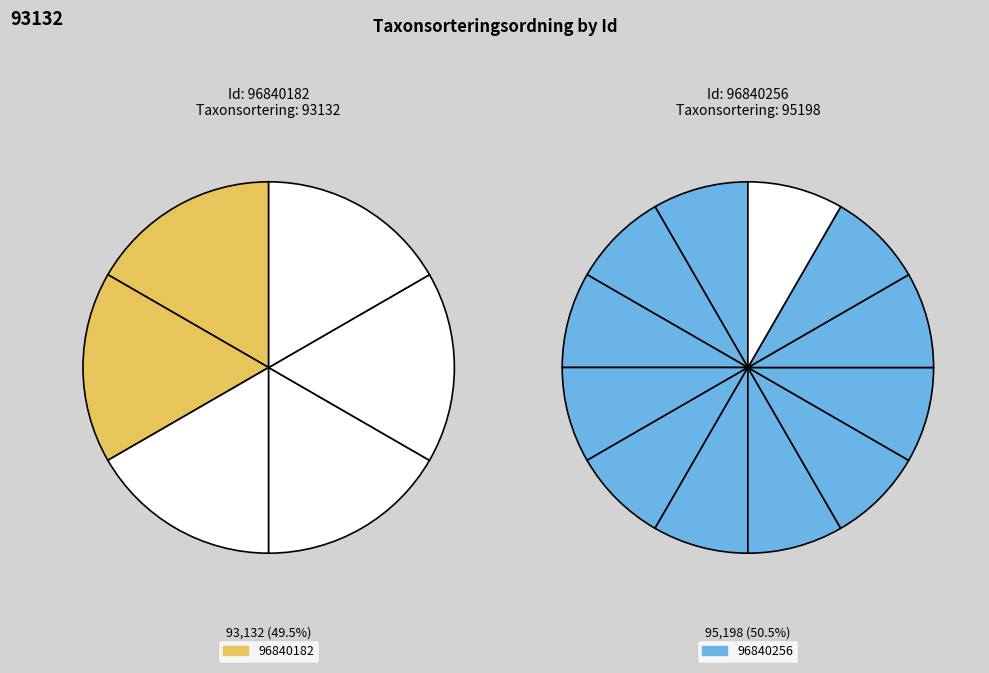

Which slice is the largest?

96840256